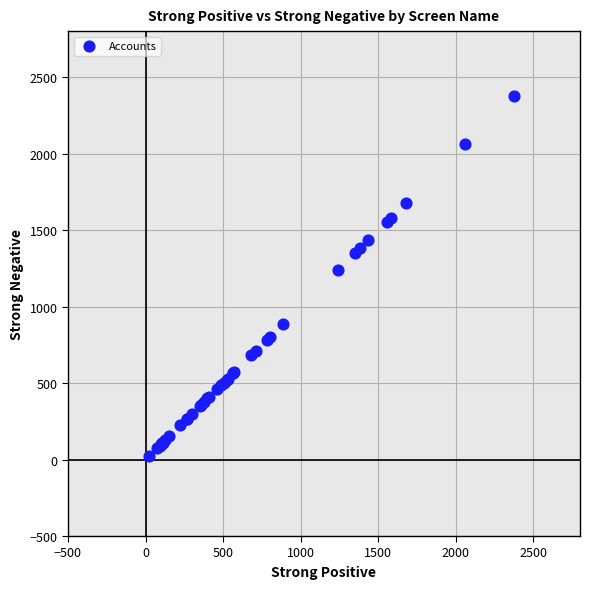

What Y value in the scatter plot is closest to 1200?

1241